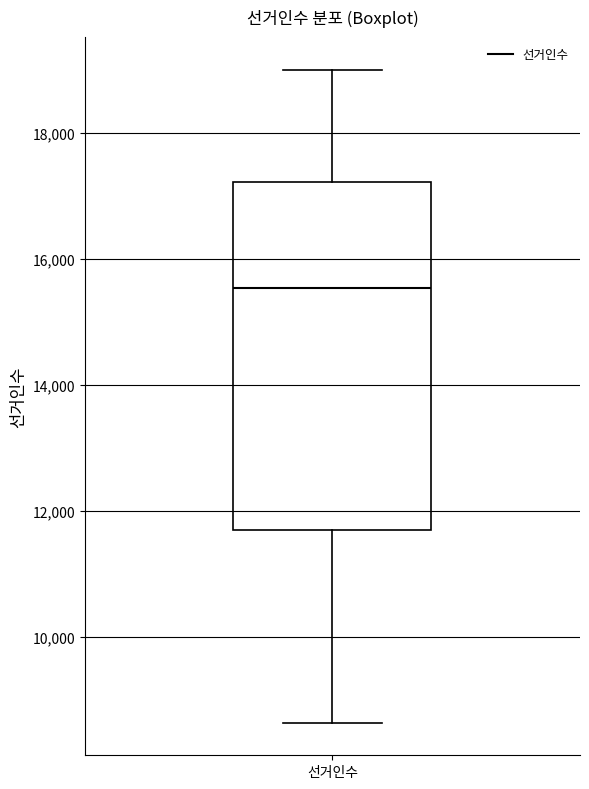

Transcribe this box plot: give where the median line is, the range the box spans, and where the two whiskers end, as read against the y-axis. The values are not printed on the chart, so give them approximately, as read against the axis.

median 15600, box 11600 to 17200, whiskers 8600 to 19000